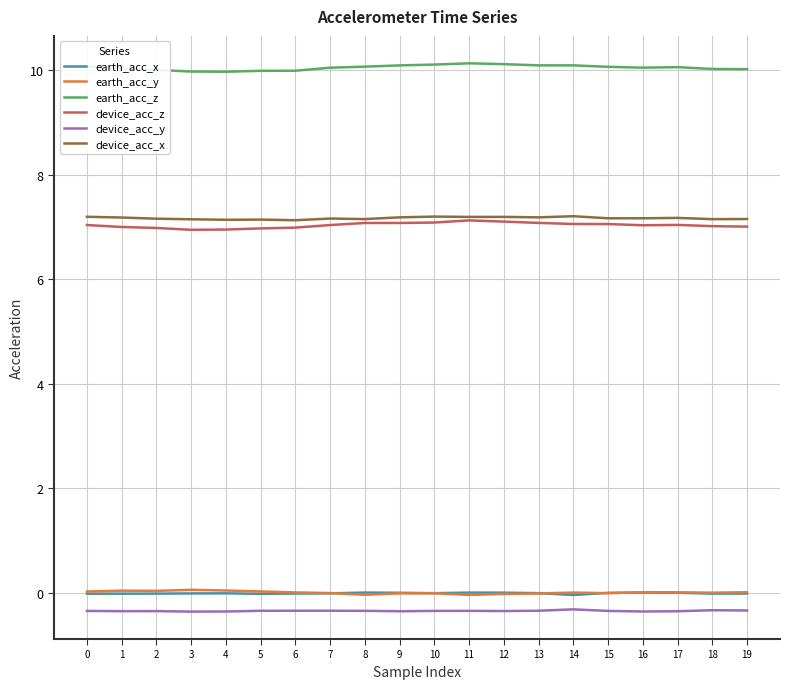

What is the total value across all series at 10?

24.0